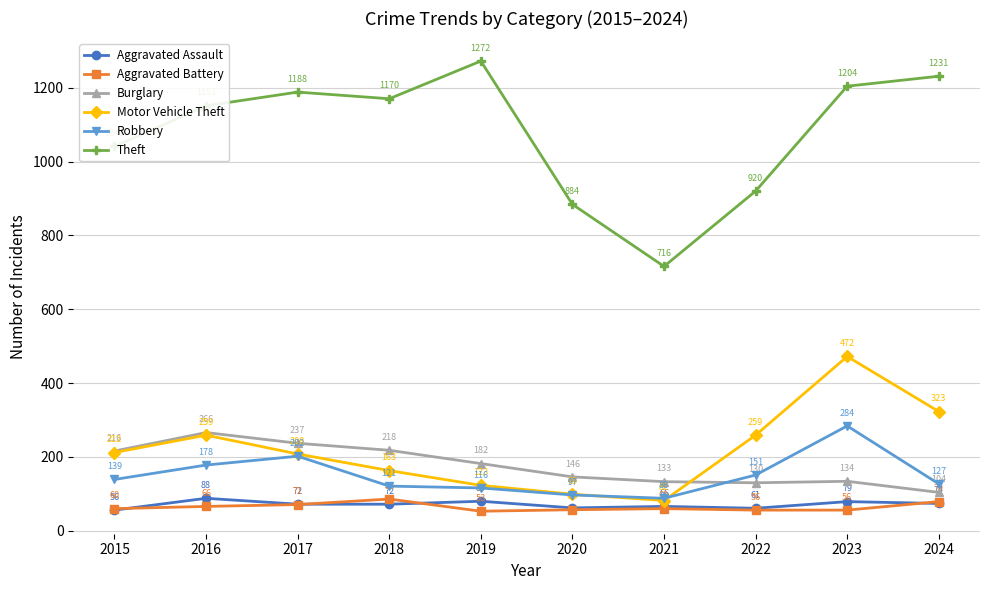

What is the value of the Motor Vehicle Theft point at the 10th from the left?

323